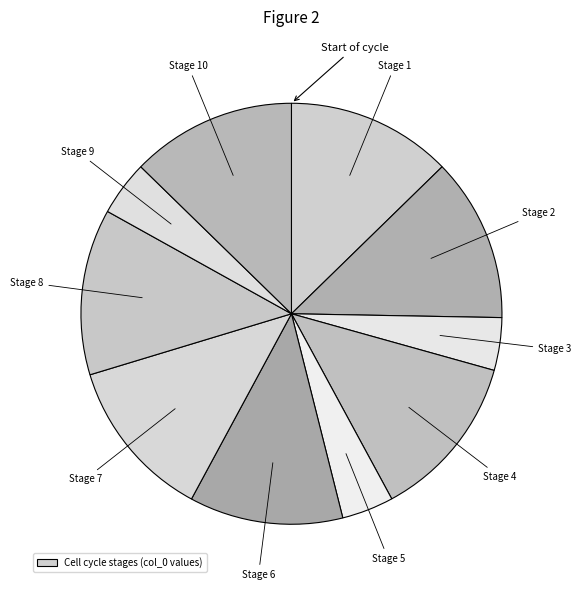

Count the number of slices in the pie.

10